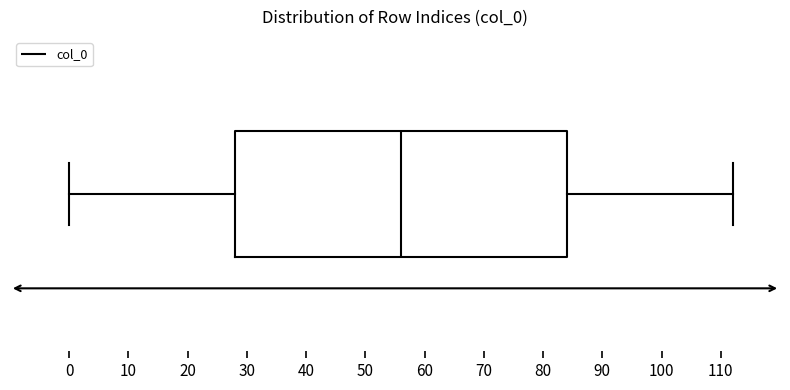

Transcribe this box plot: give where the median line is, the range the box spans, and where the two whiskers end, as read against the x-axis. The values are not printed on the chart, so give them approximately, as read against the axis.

median 56, box 28 to 84, whiskers 0 to 112